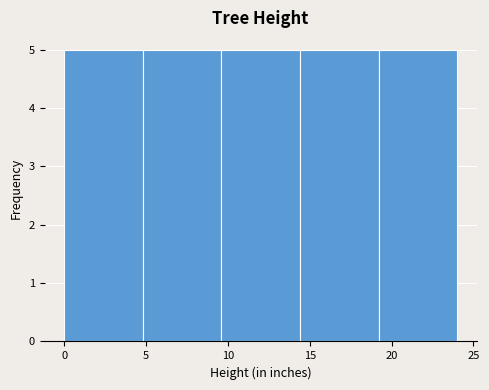

Reading left to right, transcribe this chart: for each bar, give the range it covers on the x-axis and its height. Neither the bar edges nor the heights are printed on the chart, so give them approximately, as read against the axes.

0.0 to 4.8: 5
4.8 to 9.6: 5
9.6 to 14.4: 5
14.4 to 19.2: 5
19.2 to 24.0: 5